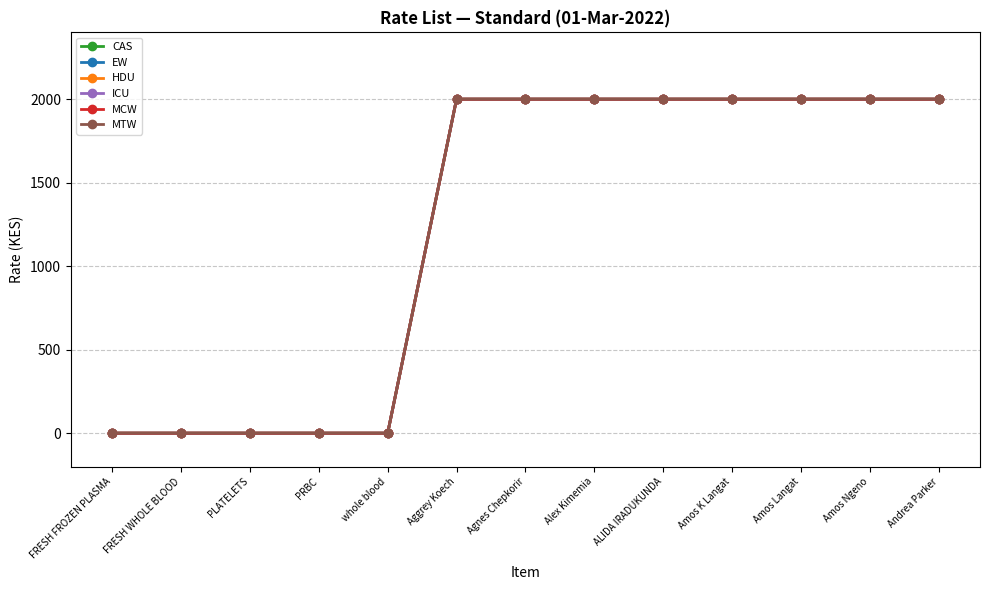

What is the greatest value displayed?

2000